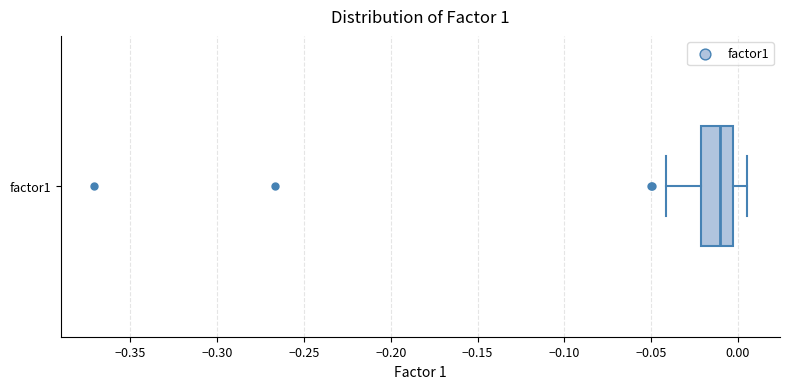

Where is the left edge of the box for factor1 on the x-axis? The values are not printed on the chart, so give them approximately, as read against the axis.

-0.020